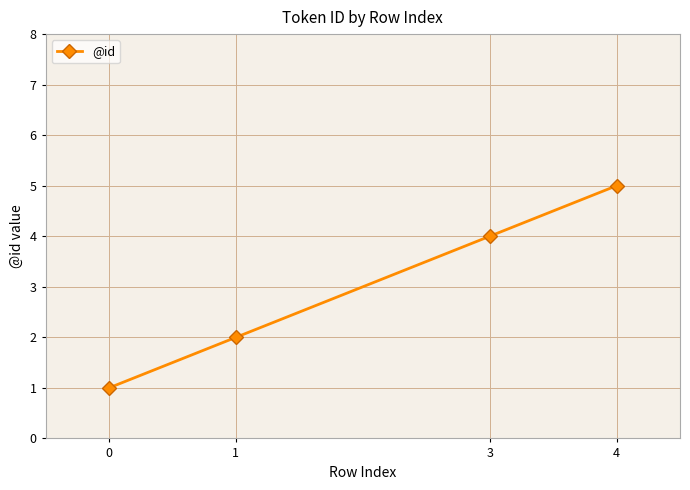

Count the number of data series in this chart.

1